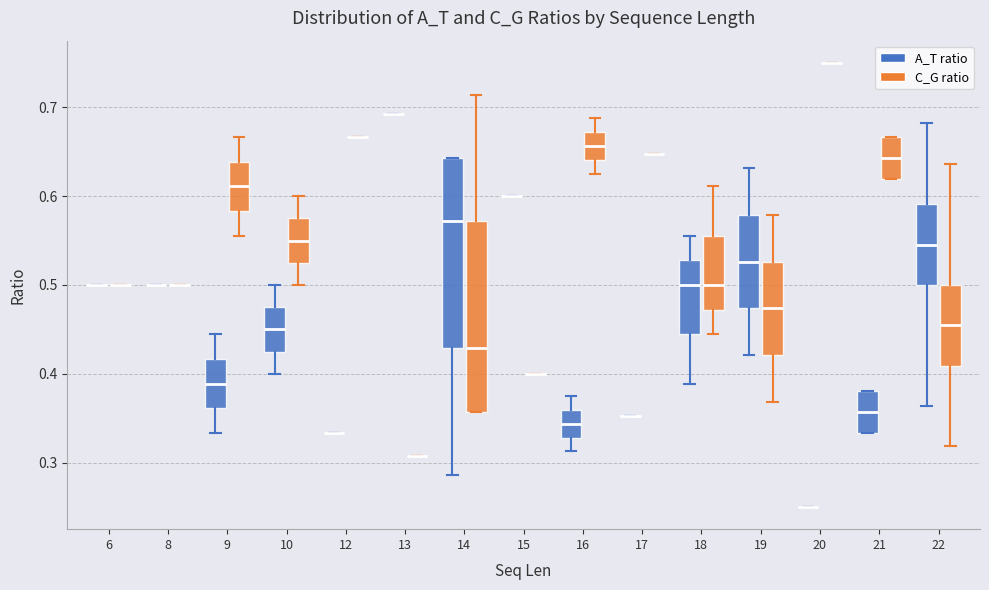

Where does the median line of the box for 19 (A_T ratio) sit on the y-axis? The values are not printed on the chart, so give them approximately, as read against the axis.

0.53